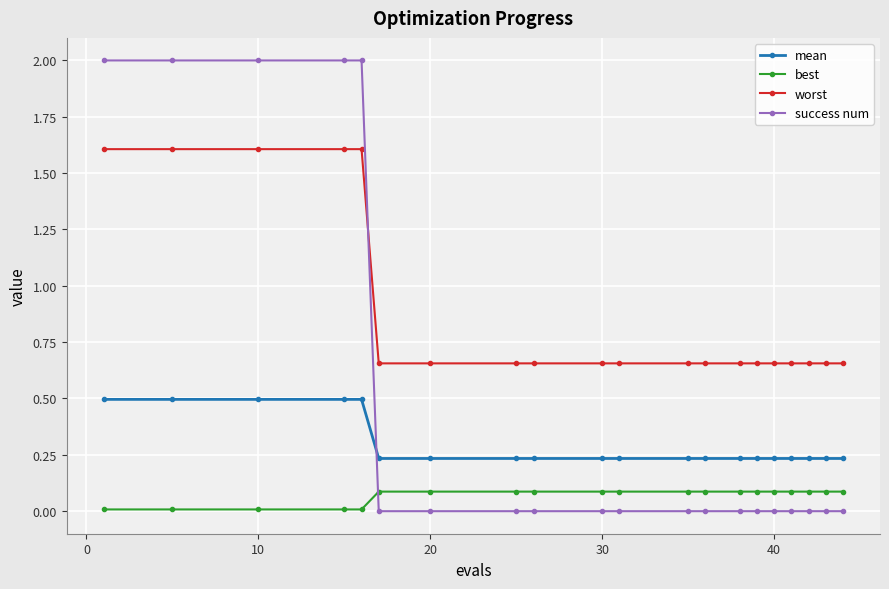

List the series in order of their overall mean, lowest first.

best, mean, success num, worst